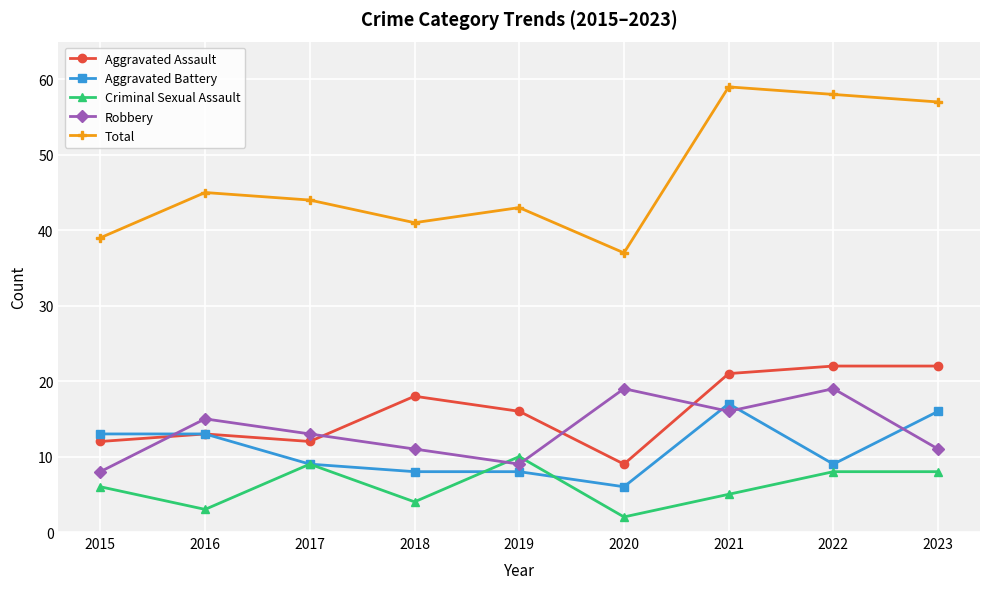

True or false: Aggravated Assault has a value of 12 at 2017.

True